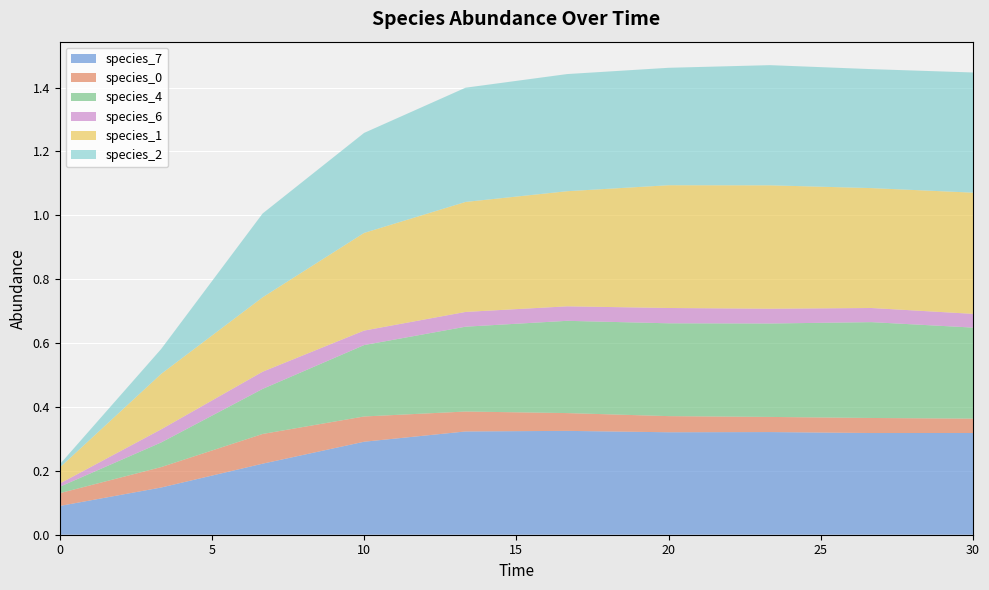

Reading left to right, what are all the values shown in this chart?

species_7: 0=0.1	1=0.1	2=0.2	3=0.3	4=0.3	5=0.3	6=0.3	7=0.3	8=0.3	9=0.3
species_0: 0=0.0	1=0.1	2=0.1	3=0.1	4=0.1	5=0.1	6=0.1	7=0.0	8=0.0	9=0.0
species_4: 0=0.0	1=0.1	2=0.1	3=0.2	4=0.3	5=0.3	6=0.3	7=0.3	8=0.3	9=0.3
species_6: 0=0.0	1=0.0	2=0.1	3=0.0	4=0.0	5=0.0	6=0.0	7=0.0	8=0.0	9=0.0
species_1: 0=0.1	1=0.2	2=0.2	3=0.3	4=0.3	5=0.4	6=0.4	7=0.4	8=0.4	9=0.4
species_2: 0=0.0	1=0.1	2=0.3	3=0.3	4=0.4	5=0.4	6=0.4	7=0.4	8=0.4	9=0.4